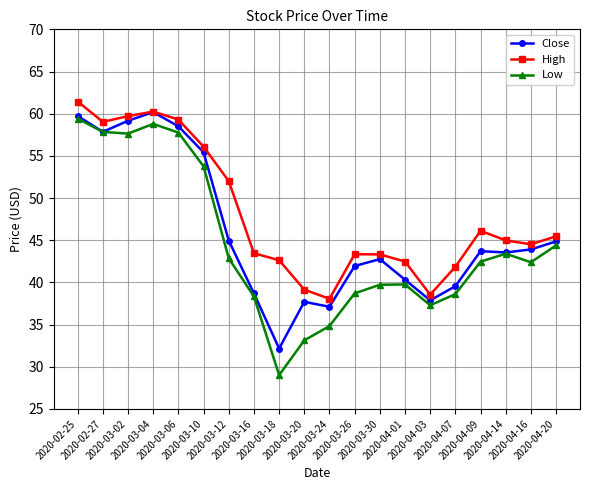

True or false: High and Low intersect in this chart.

False